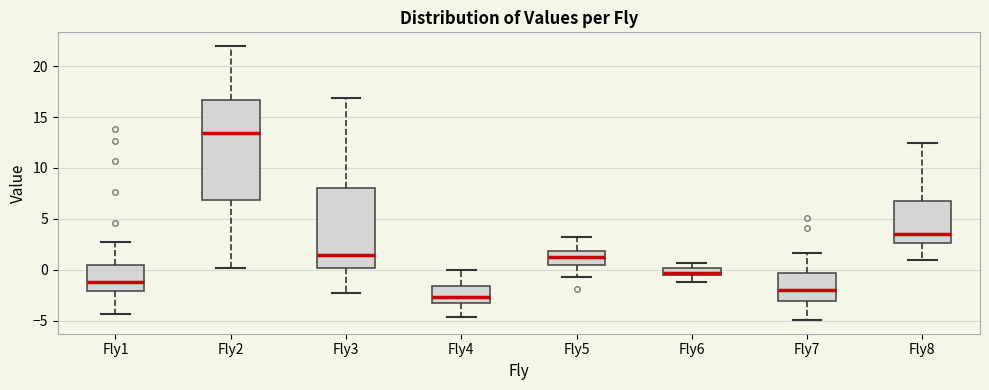

Comparing the boxes themselves (not the whiskers), which one is the tallest?

Fly2